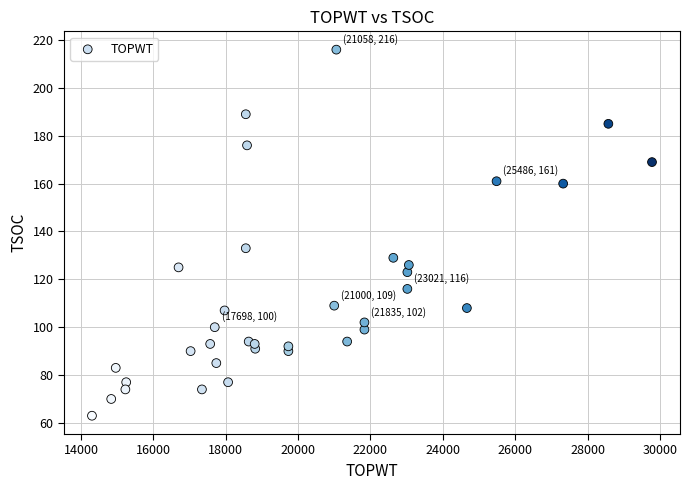

What Y value in the scatter plot is closest to 139?

133